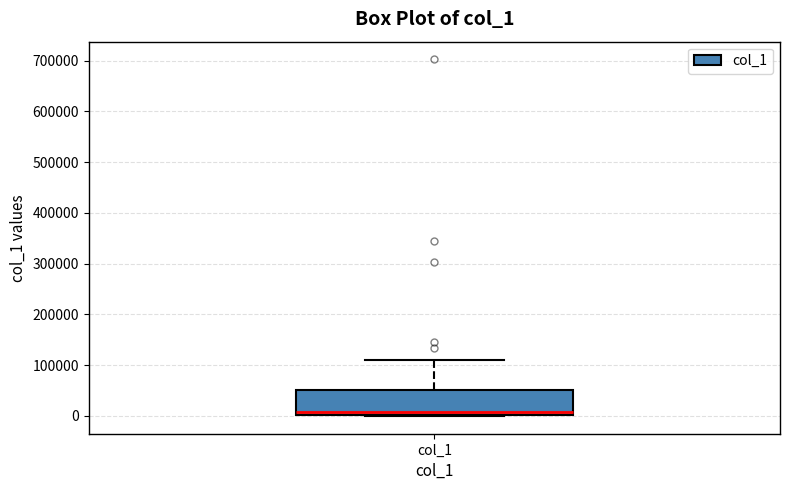

Transcribe this box plot: give where the median line is, the range the box spans, and where the two whiskers end, as read against the y-axis. The values are not printed on the chart, so give them approximately, as read against the axis.

median 10000, box 0 to 50000, whiskers 0 to 110000